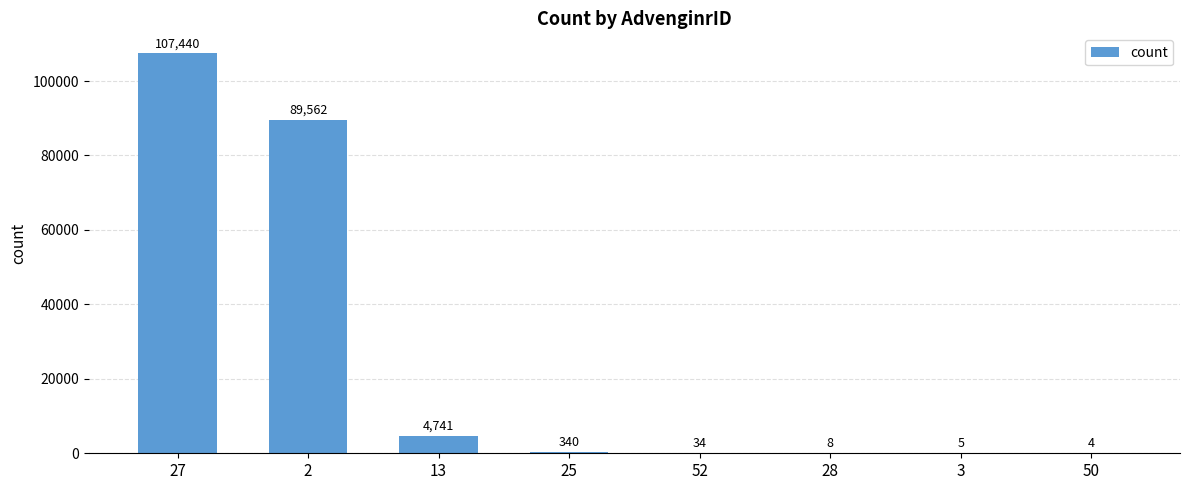

What is the average value?

25267